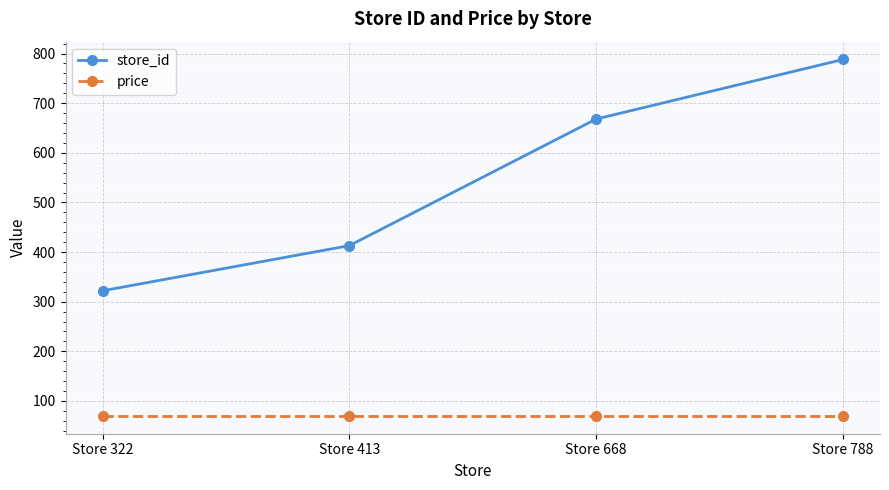

Which series has the largest total across all categories?

store_id